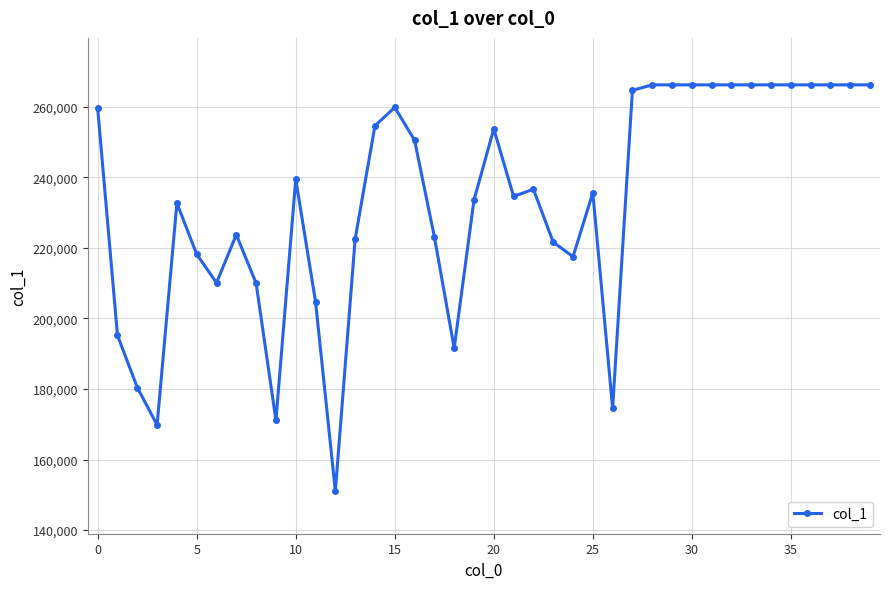

What is the maximum value shown in the chart?

266174